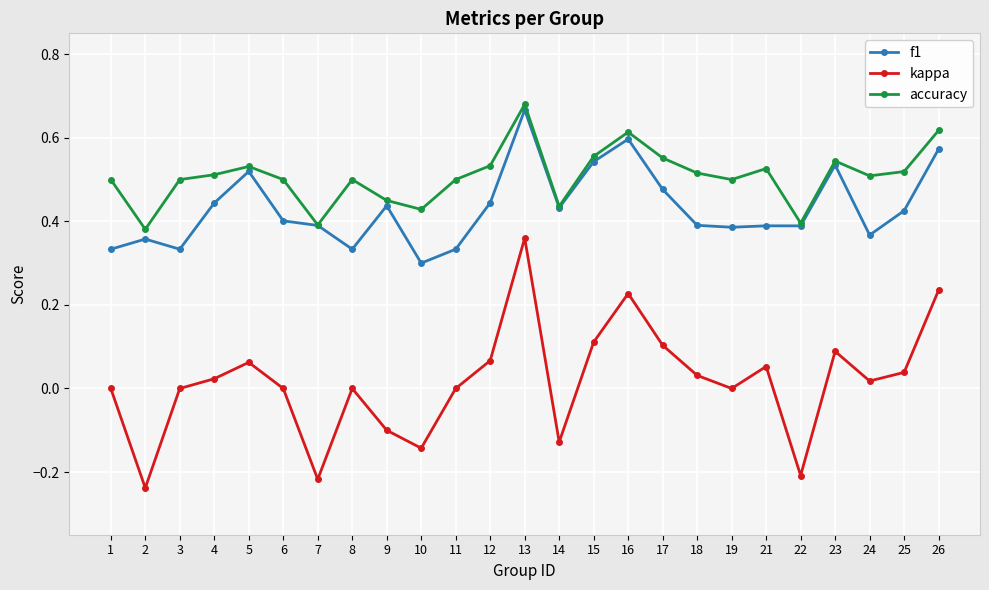

Is the value of accuracy at 5 greater than the value of kappa at 23?

Yes